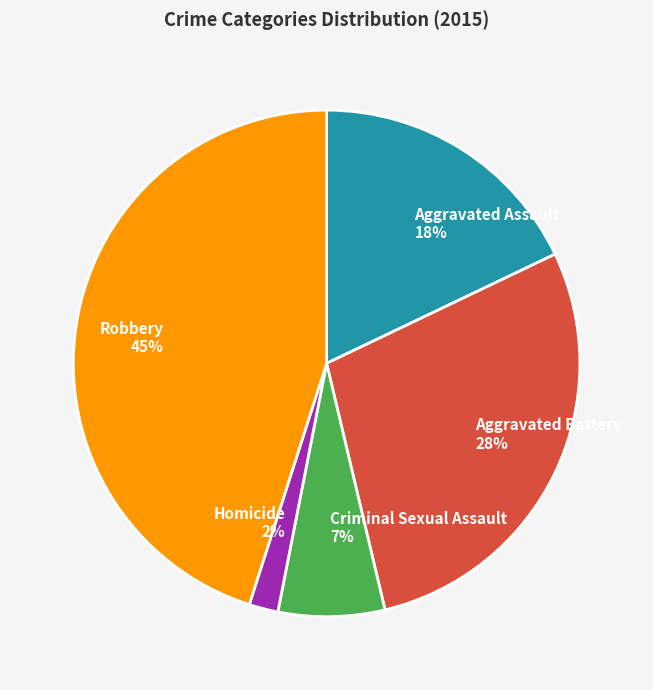

Rank the categories by value from highest to lowest.

Robbery, Aggravated Battery, Aggravated Assault, Criminal Sexual Assault, Homicide